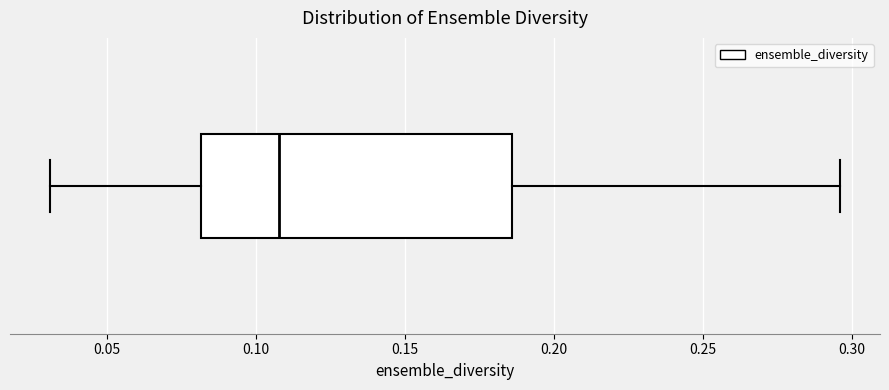

Where does the median line of the box sit on the x-axis? The values are not printed on the chart, so give them approximately, as read against the axis.

0.110